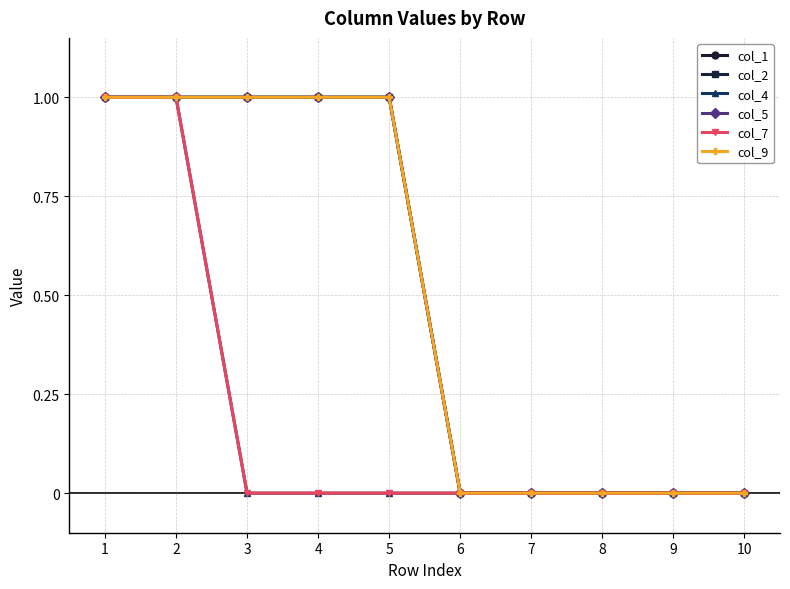

Is this an area chart (filled region under the line)?

No